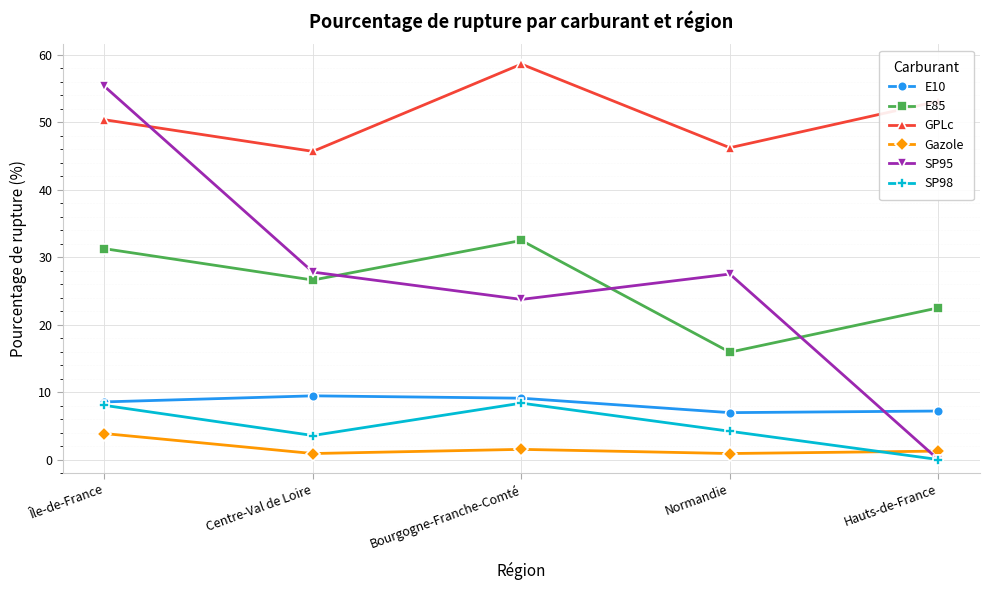

Rank the series by their maximum value, from highest to lowest.

GPLc, SP95, E85, E10, SP98, Gazole